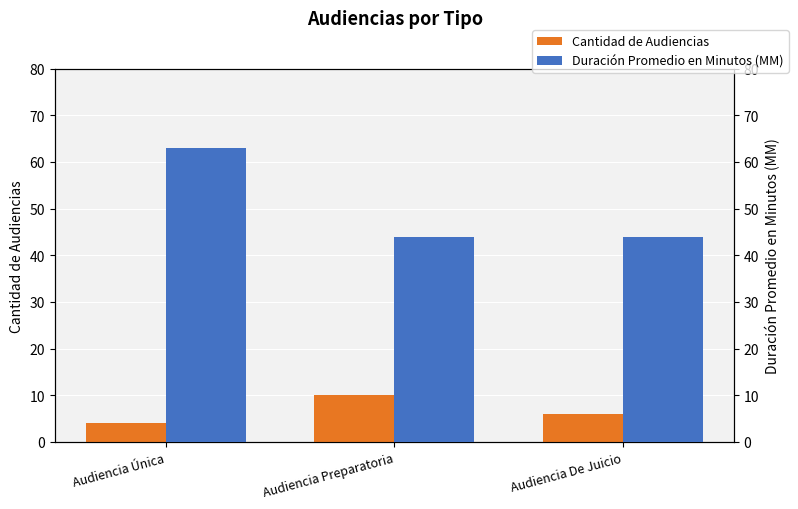

Reading right to left, what are all the values shown in this chart?

Cantidad de Audiencias: Audiencia De Juicio=6	Audiencia Preparatoria=10	Audiencia Única=4
Duración Promedio en Minutos (MM): Audiencia De Juicio=44	Audiencia Preparatoria=44	Audiencia Única=63